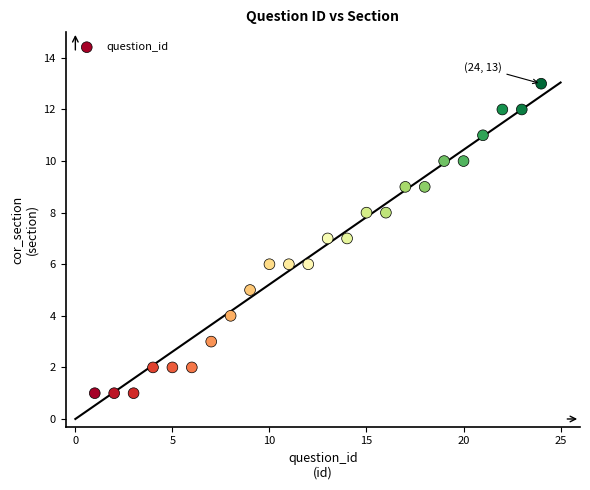

What is the range of Y values (max minus min)?

12